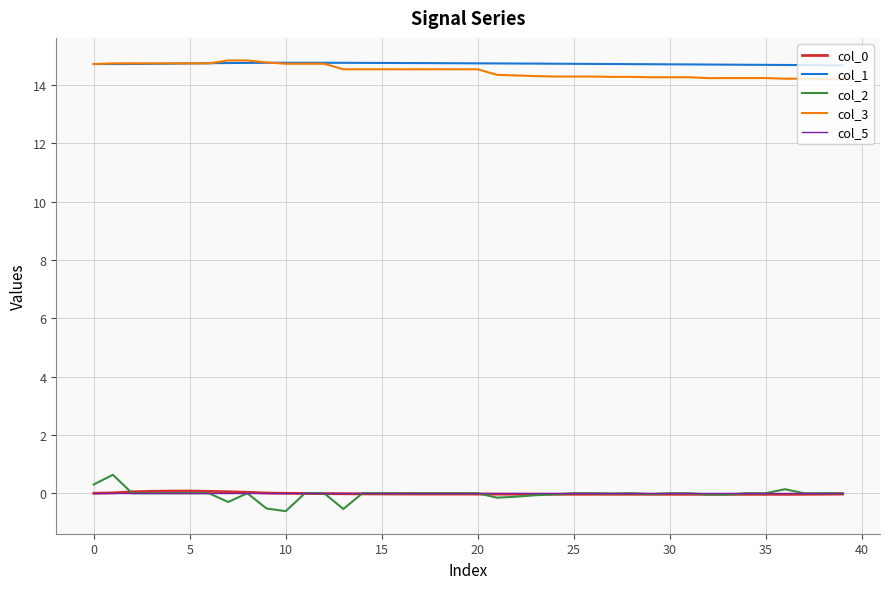

What is the smallest value displayed?

-0.6